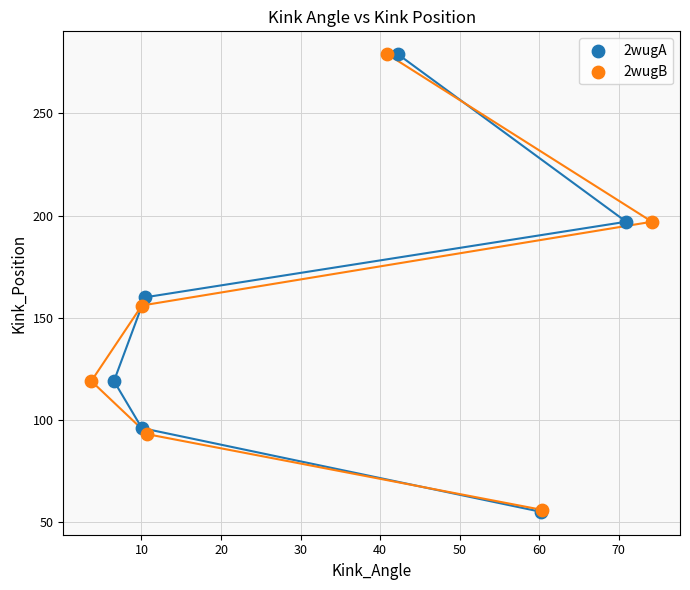

Which series has the widest spread of Y values?

2wugA